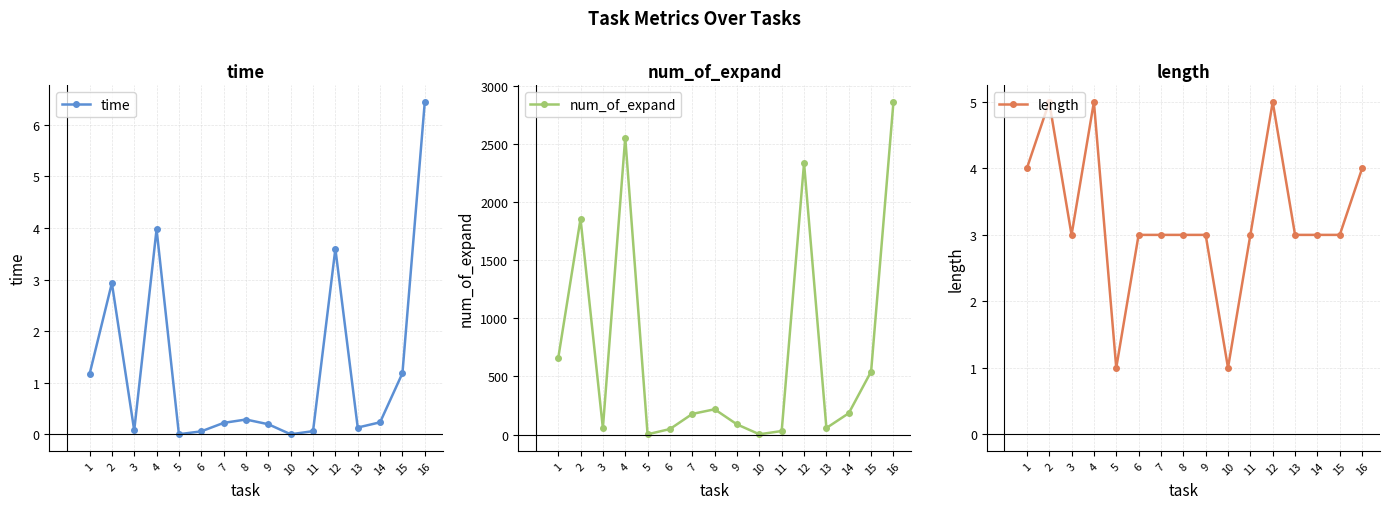

Reading left to right, what are all the values shown in this chart?

time: 1=1.2	2=2.9	3=0.1	4=4.0	5=0.0	6=0.1	7=0.2	8=0.3	9=0.2	10=0.0	11=0.1	12=3.6	13=0.1	14=0.2	15=1.2	16=6.4
num_of_expand: 1=655.0	2=1855.0	3=56.0	4=2554.0	5=3.0	6=48.0	7=178.0	8=218.0	9=88.0	10=3.0	11=31.0	12=2335.0	13=57.0	14=184.0	15=542.0	16=2860.0
length: 1=4.0	2=5.0	3=3.0	4=5.0	5=1.0	6=3.0	7=3.0	8=3.0	9=3.0	10=1.0	11=3.0	12=5.0	13=3.0	14=3.0	15=3.0	16=4.0